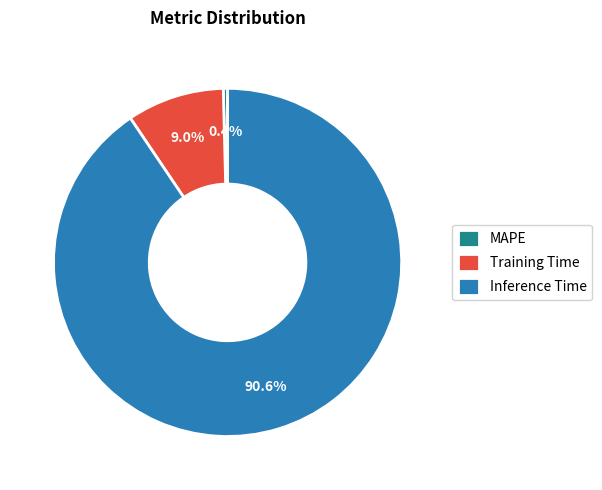

Rank the categories by value from highest to lowest.

Inference Time, Training Time, MAPE